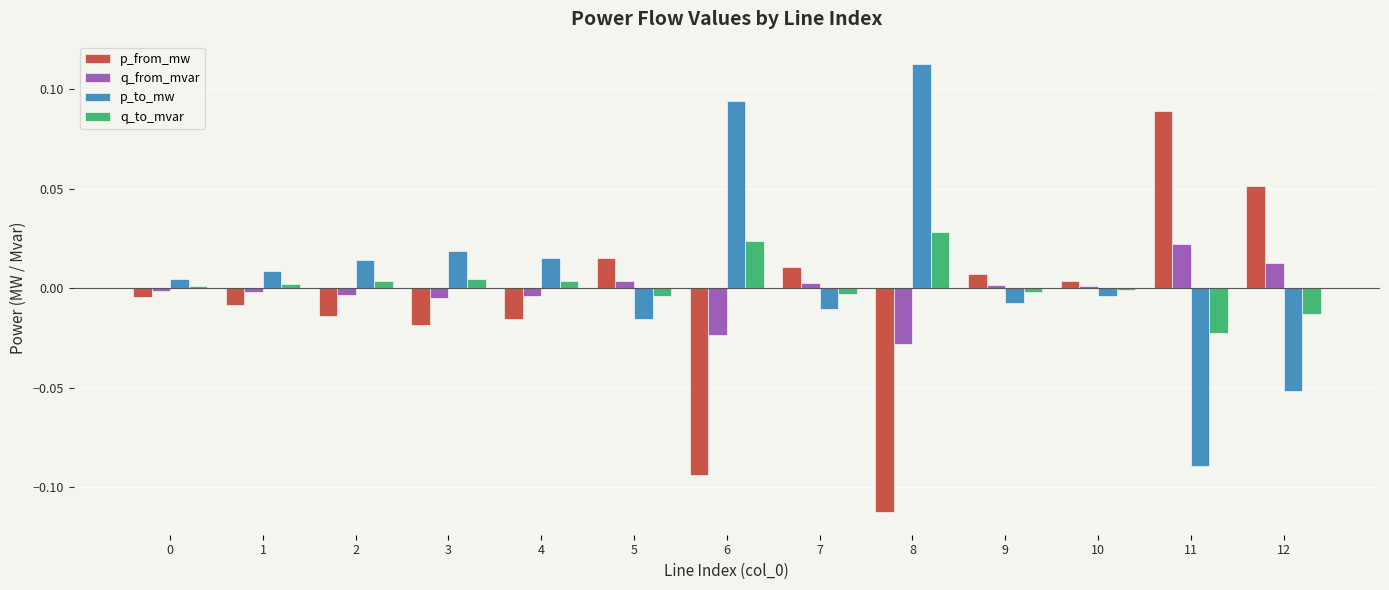

How many groups of bars are there?

13